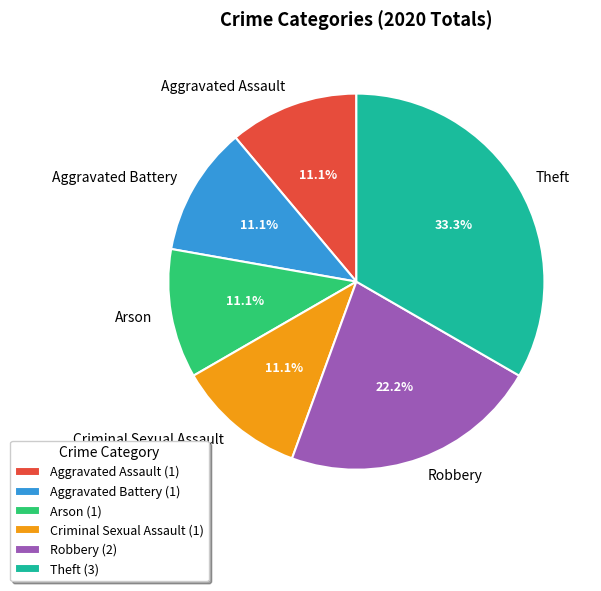

What is the largest slice in the pie chart?

Theft